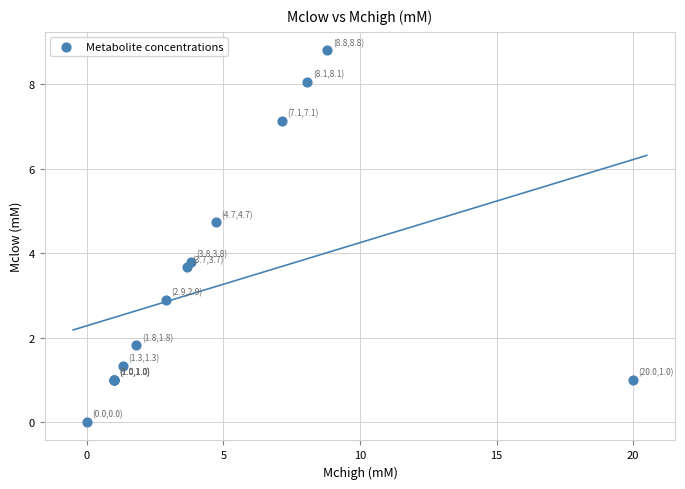

What Y value in the scatter plot is closest to 4?

3.8